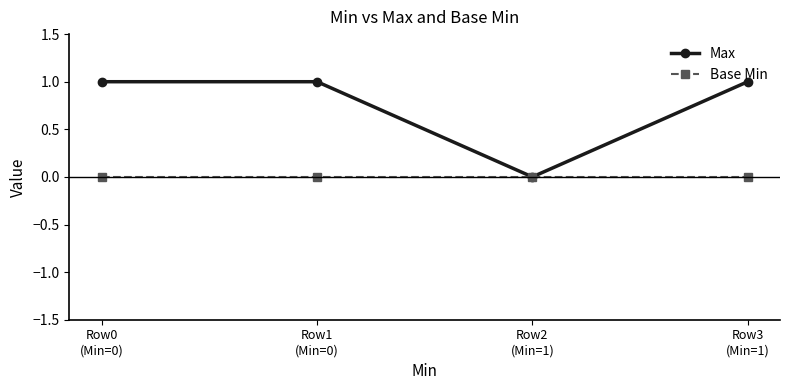

What is the difference between the Max values at Row2
(Min=1) and Row1
(Min=0)?

1